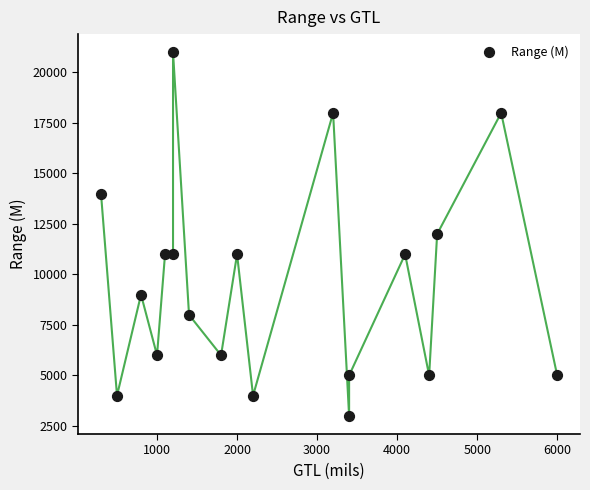

What is the range of X values (max minus min)?

5700